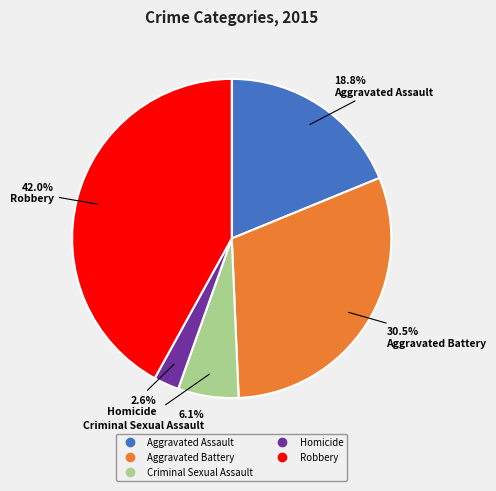

How much of the chart is everything except Criminal Sexual Assault?

93.9%